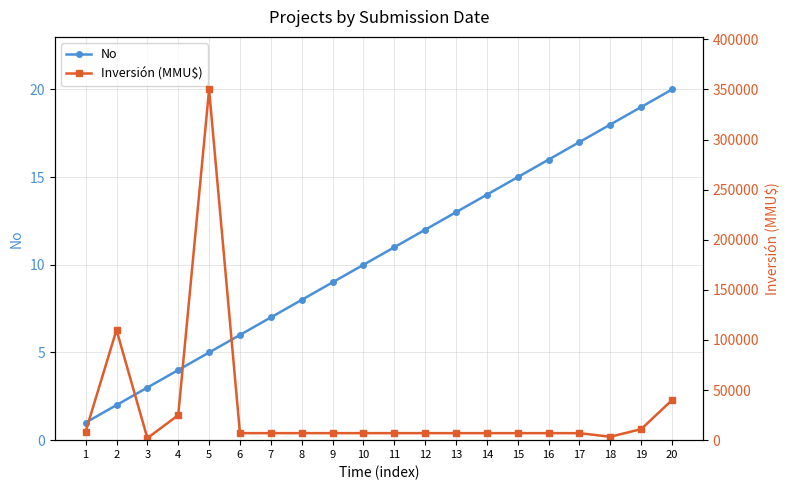

Reading left to right, what are all the values shown in this chart?

No: 1=1	2=2	3=3	4=4	5=5	6=6	7=7	8=8	9=9	10=10	11=11	12=12	13=13	14=14	15=15	16=16	17=17	18=18	19=19	20=20
Inversión (MMU$): 1=8600	2=110000	3=2000	4=25000	5=350000	6=7000	7=7000	8=7000	9=7000	10=7000	11=7000	12=7000	13=7000	14=7000	15=7000	16=7000	17=7000	18=3400	19=11000	20=40000